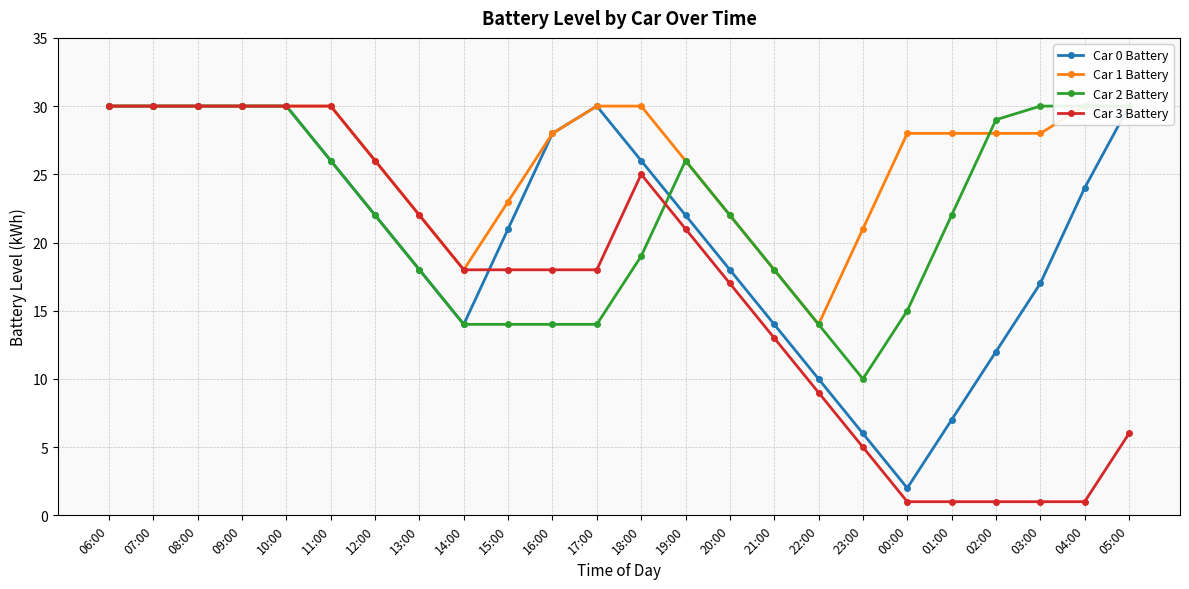

What is the sum of all Car 1 Battery values?

630